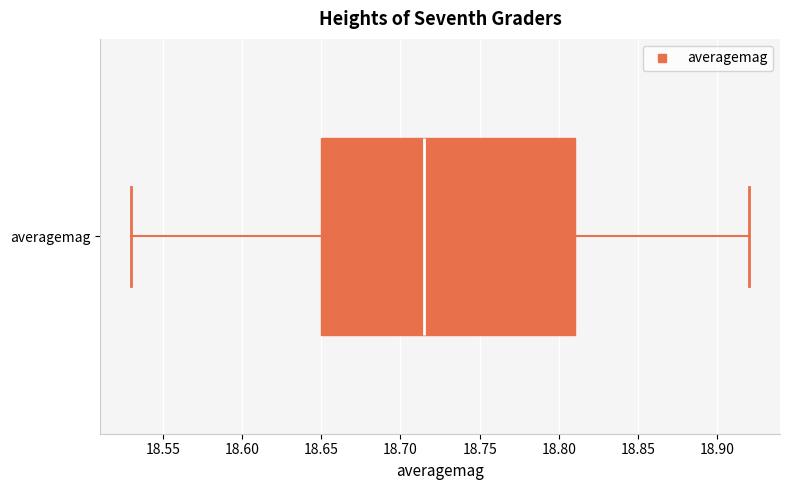

Transcribe this box plot: give where the median line is, the range the box spans, and where the two whiskers end, as read against the x-axis. The values are not printed on the chart, so give them approximately, as read against the axis.

median 18.715, box 18.650 to 18.810, whiskers 18.530 to 18.920